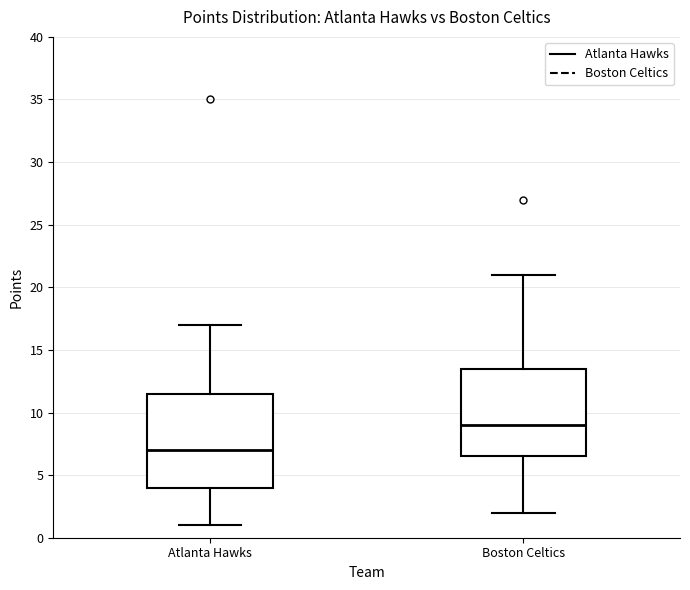

Which box's median line is the lowest?

Atlanta Hawks